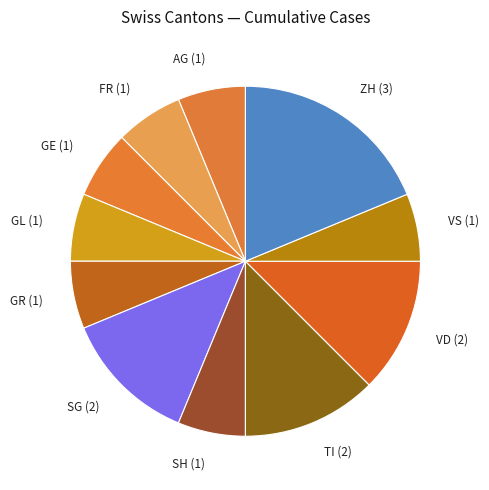

Is the sum of VD (2) and VS (1) greater than half?

No